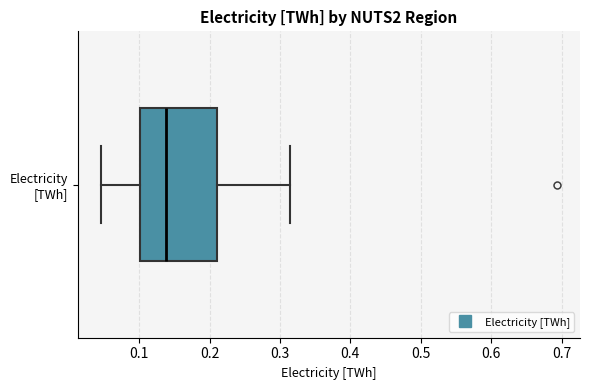

Where is the right edge of the box for Electricity [TWh] on the x-axis? The values are not printed on the chart, so give them approximately, as read against the axis.

0.21